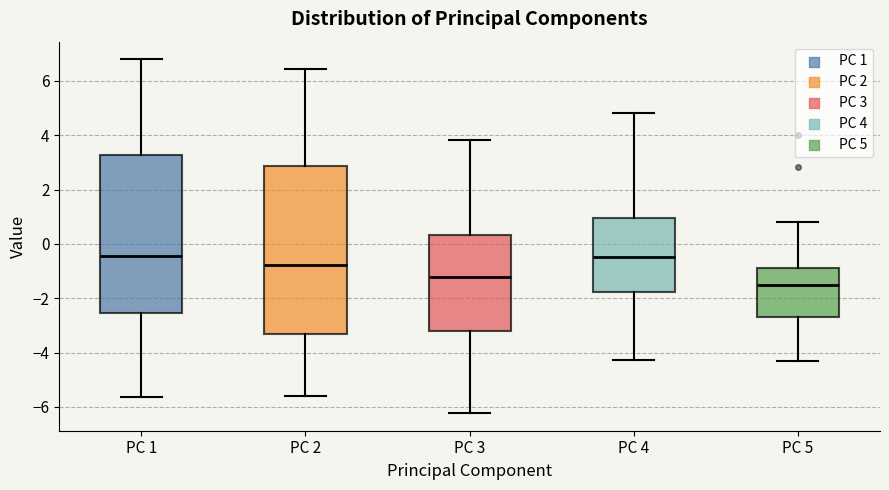

Which box is the tallest, from its lower edge to its upper edge?

PC 2